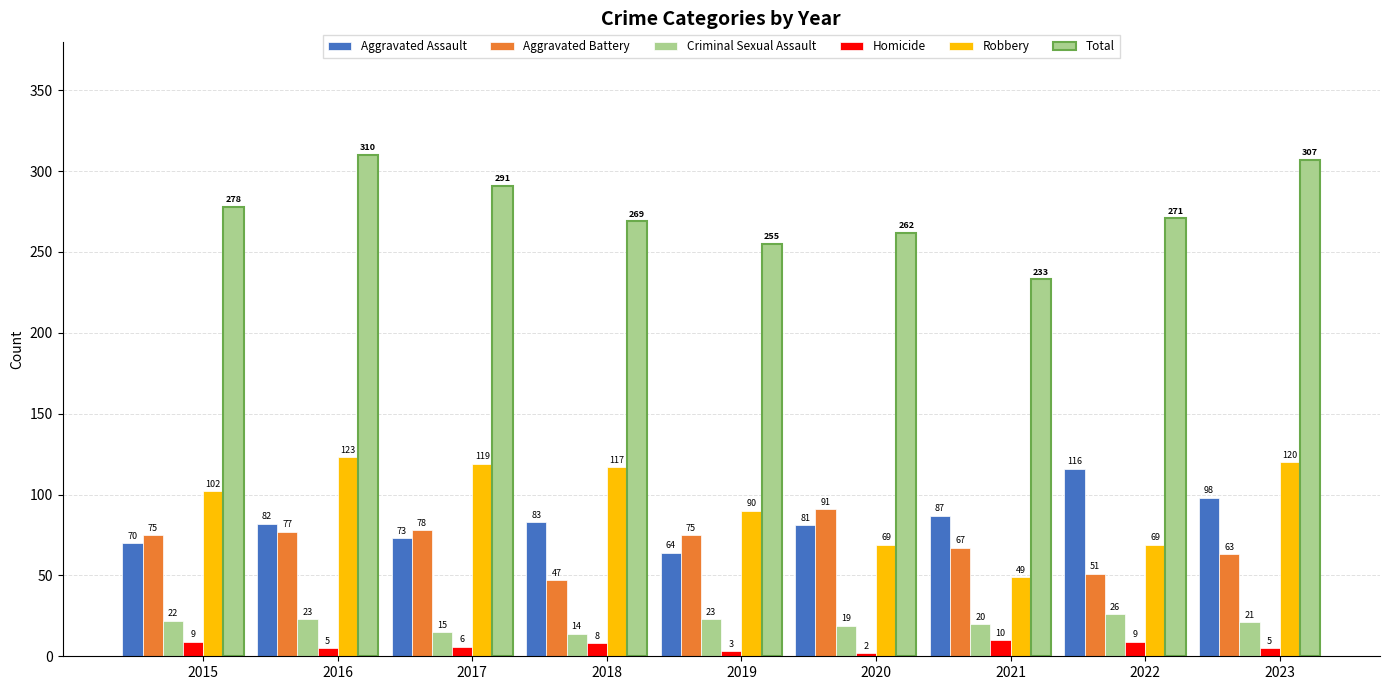

The value of Robbery at 2020 is 46. True or false?

False